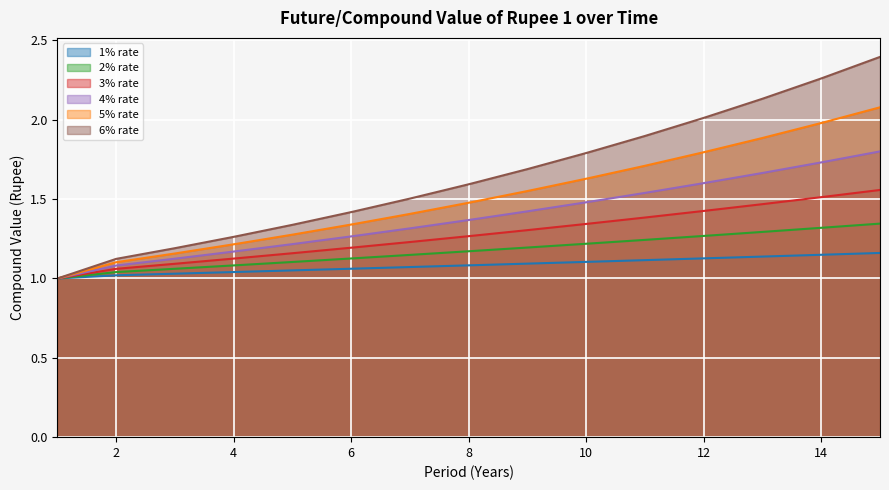

Which series changed the most between 5 and 8?

6% rate